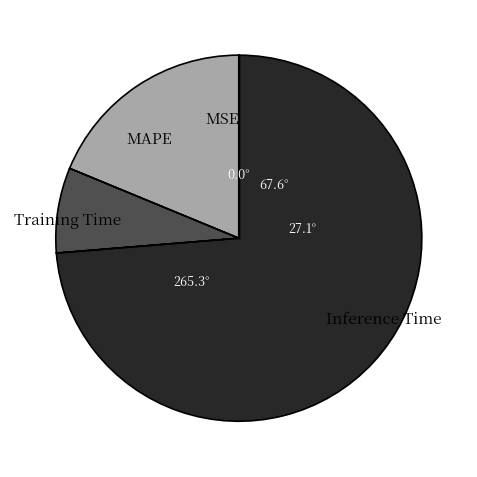

The MAPE slice represents 19% of the pie. True or false?

True